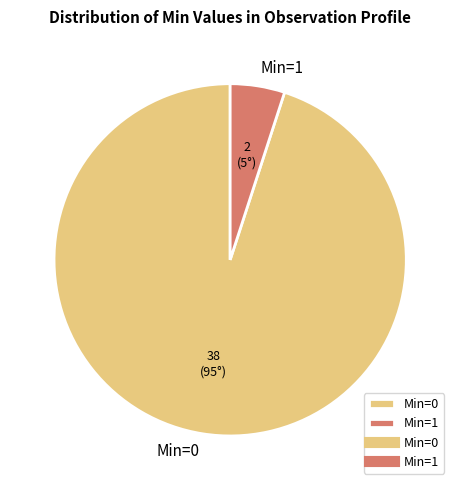

What is the smallest slice in the pie chart?

Min=1